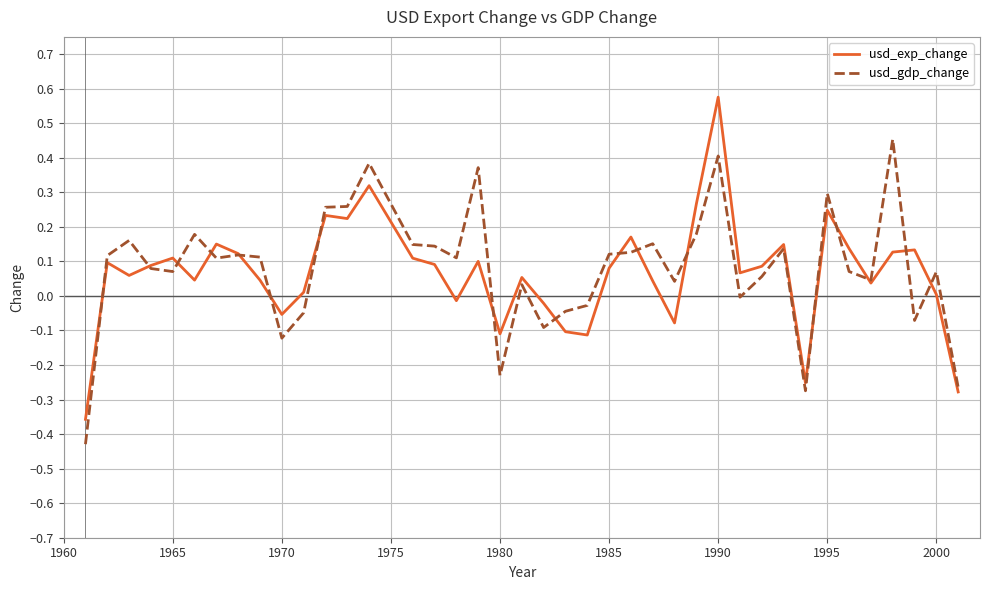

Rank the series by their maximum value, from lowest to highest.

usd_gdp_change, usd_exp_change